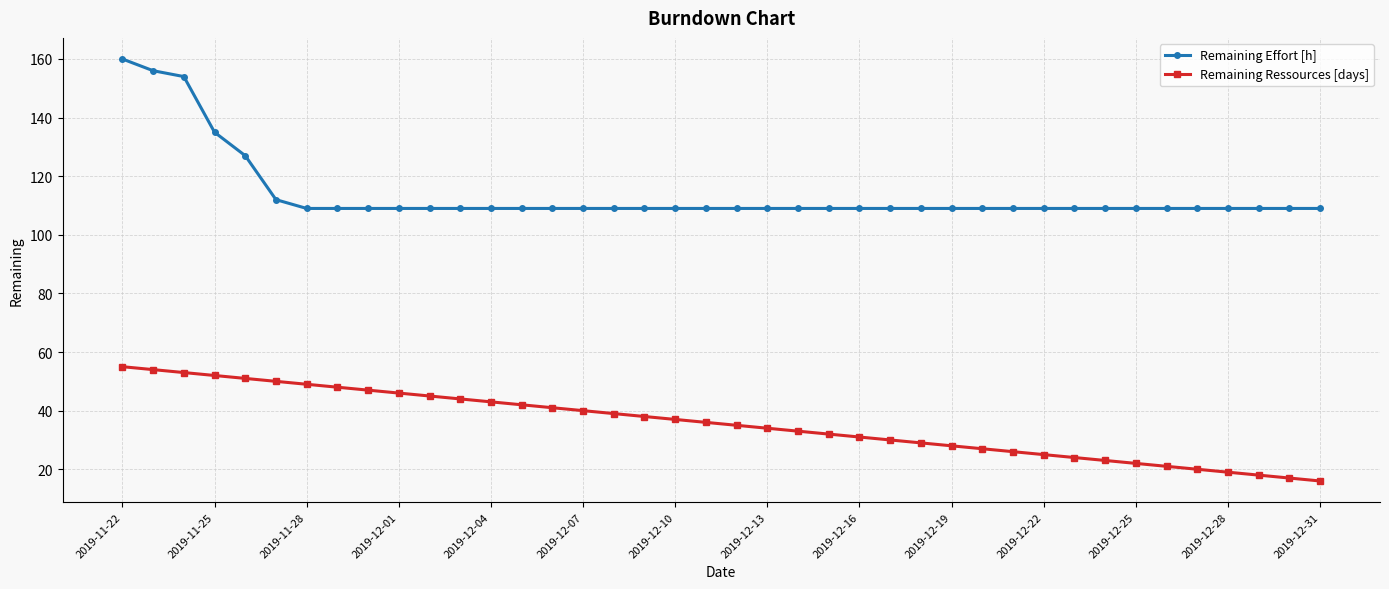

What is the minimum value shown in the chart?

16